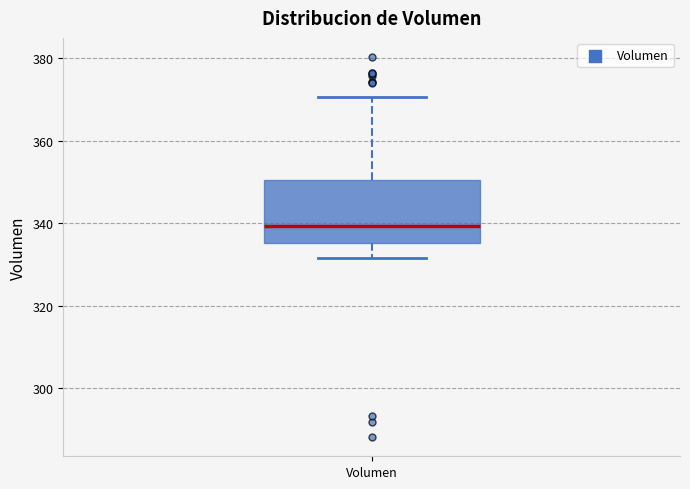

Transcribe this box plot: give where the median line is, the range the box spans, and where the two whiskers end, as read against the y-axis. The values are not printed on the chart, so give them approximately, as read against the axis.

median 340, box 336 to 350, whiskers 332 to 370